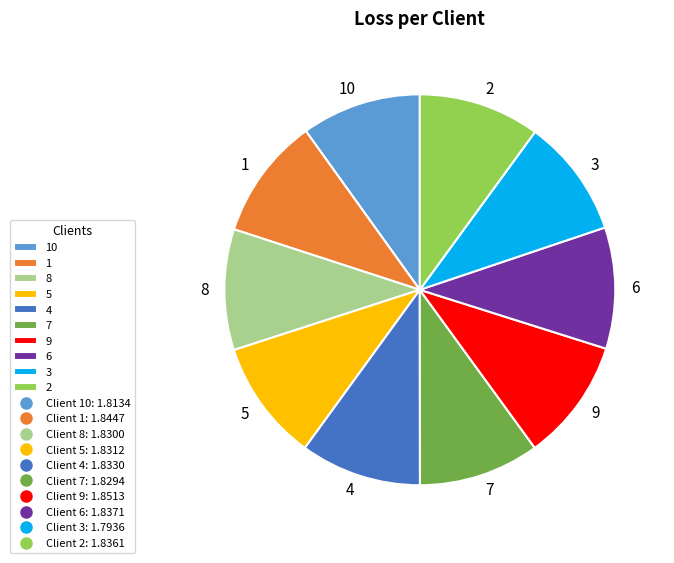

Is 4 the majority of the pie?

No